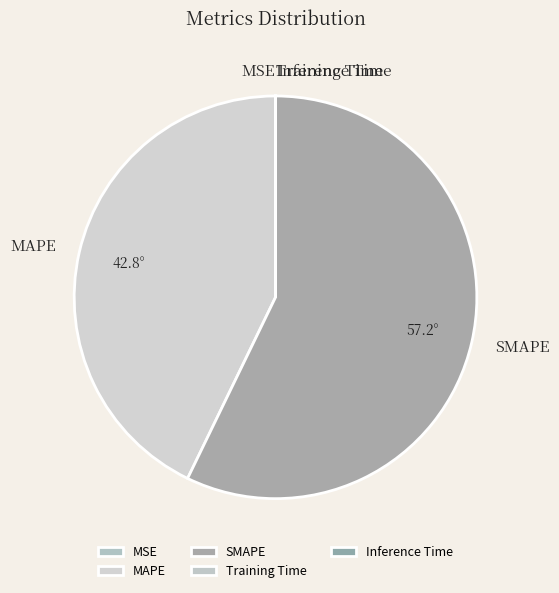

True or false: MAPE accounts for 43% of the total.

True